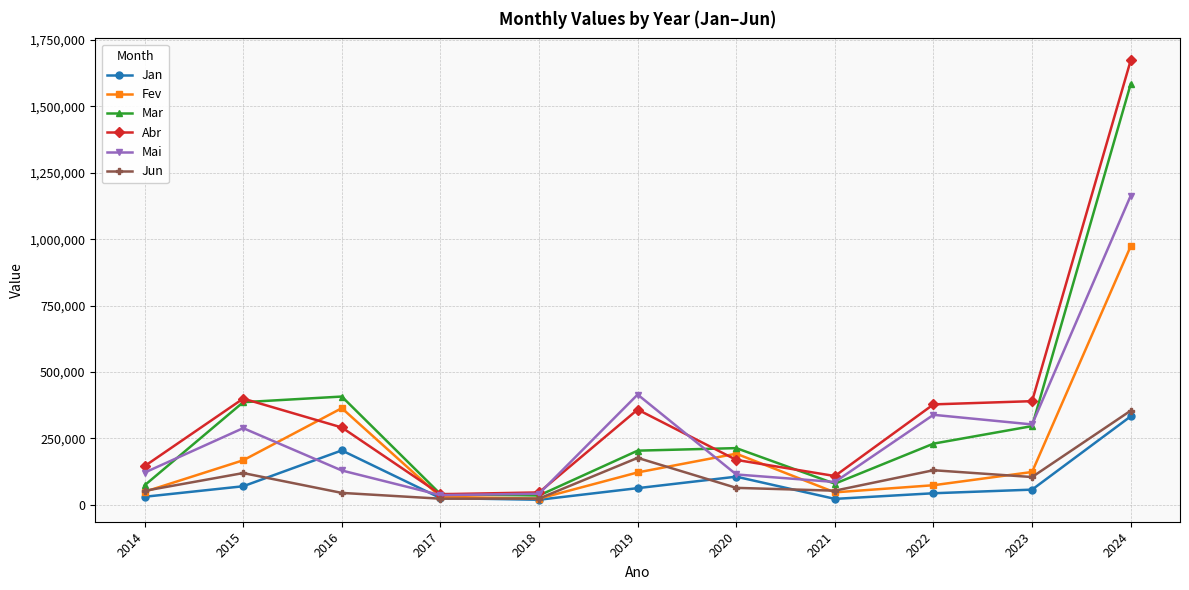

Is it true that Mai equals 45001 at 2014?

False